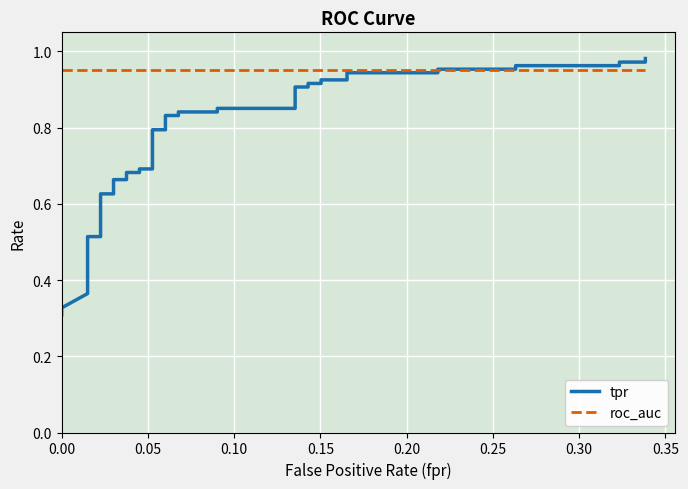

How many times do tpr and roc_auc cross each other?

1